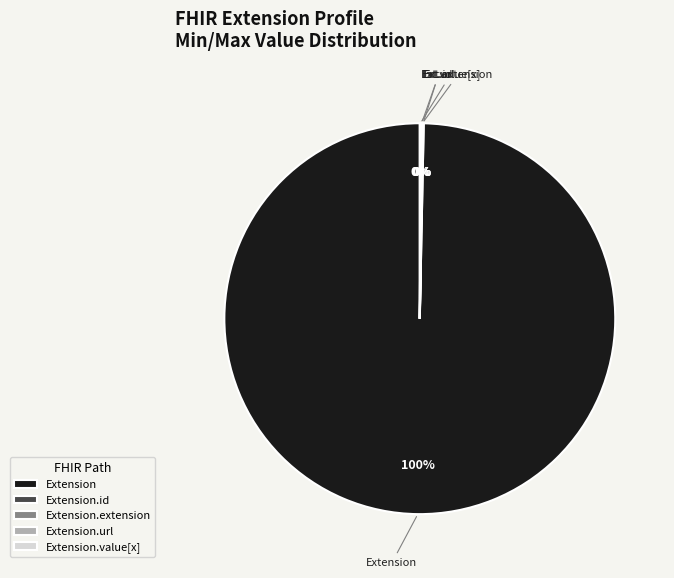

To the nearest percent, what is the average slice percentage?

20%